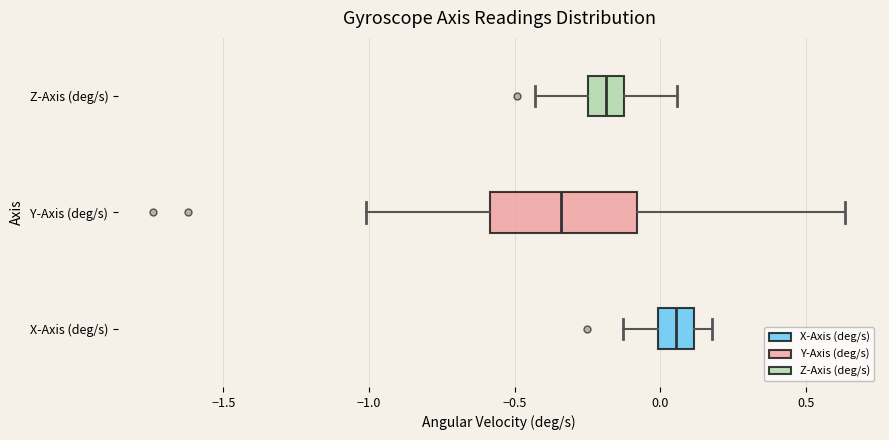

Reading bottom to top, read every box against the x-axis: the position of its median line, the range the box covers, and the ends of its whiskers. The values are not printed on the chart, so give them approximately, as read against the axis.

X-Axis (deg/s): median 0.05, box 0.00 to 0.10, whiskers -0.15 to 0.20
Y-Axis (deg/s): median -0.35, box -0.60 to -0.10, whiskers -1.00 to 0.65
Z-Axis (deg/s): median -0.20, box -0.25 to -0.10, whiskers -0.45 to 0.05